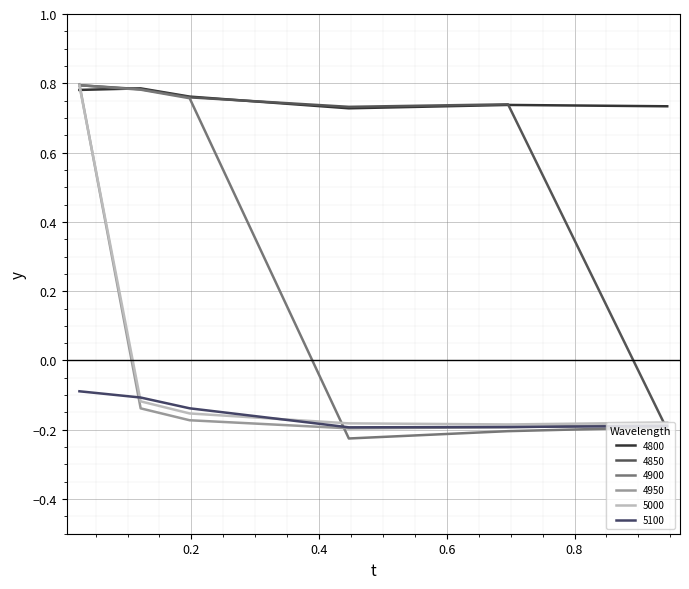

Where is the first local minimum for 4900?

0.4465753424657534